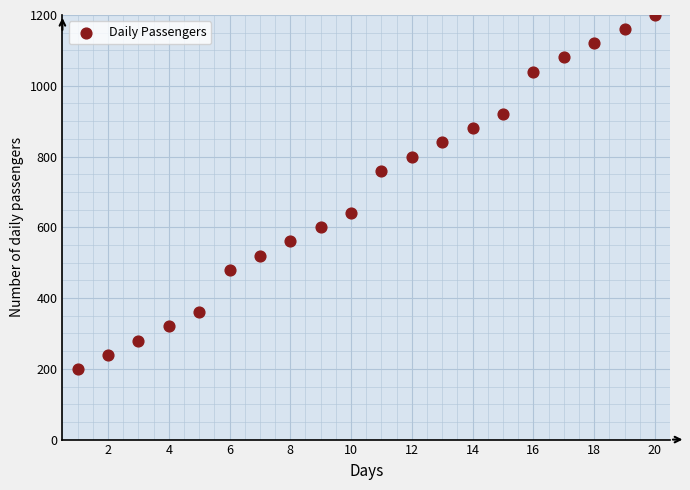

What is the range of X values (max minus min)?

19